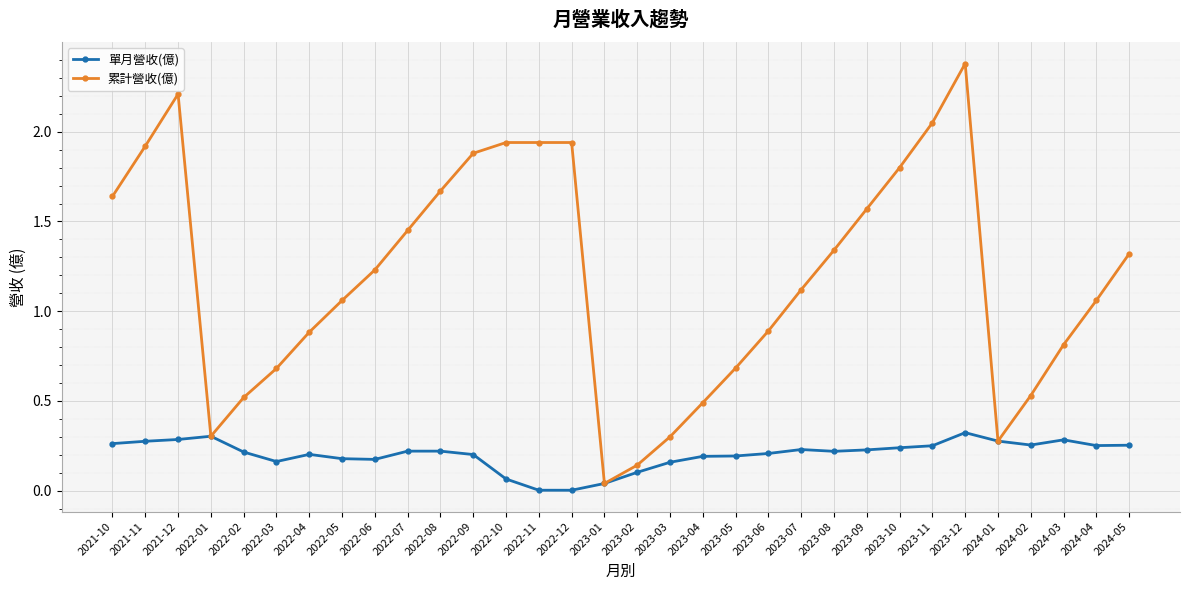

Between 2023-04 and 2023-08, which series saw the biggest shift?

累計營收(億)